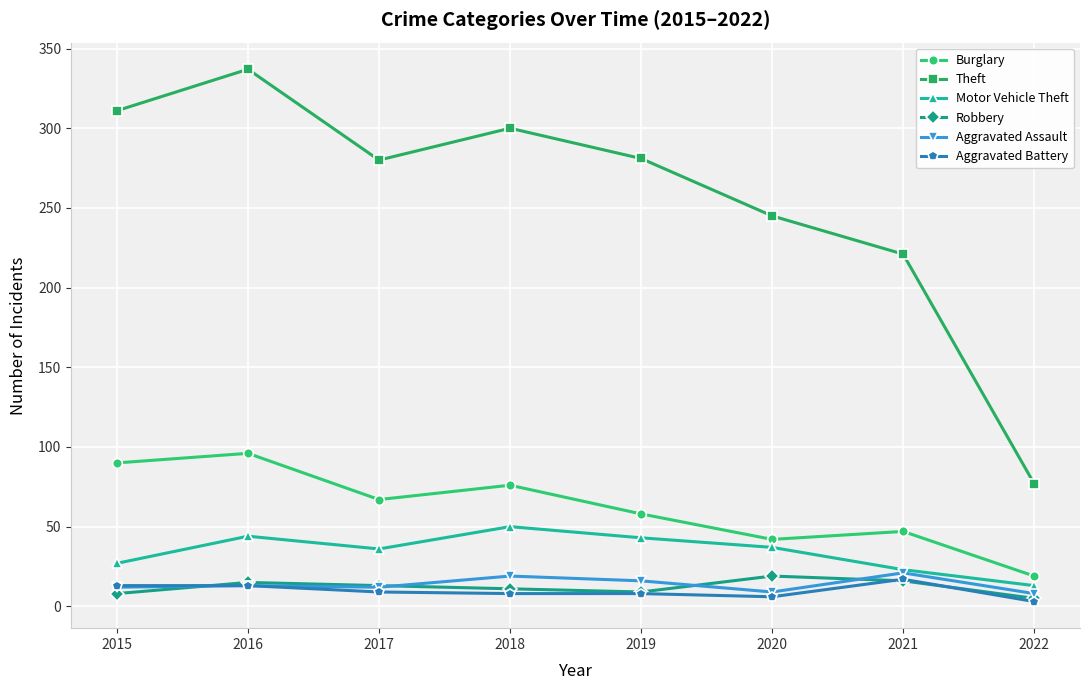

Which series has the largest total across all categories?

Theft